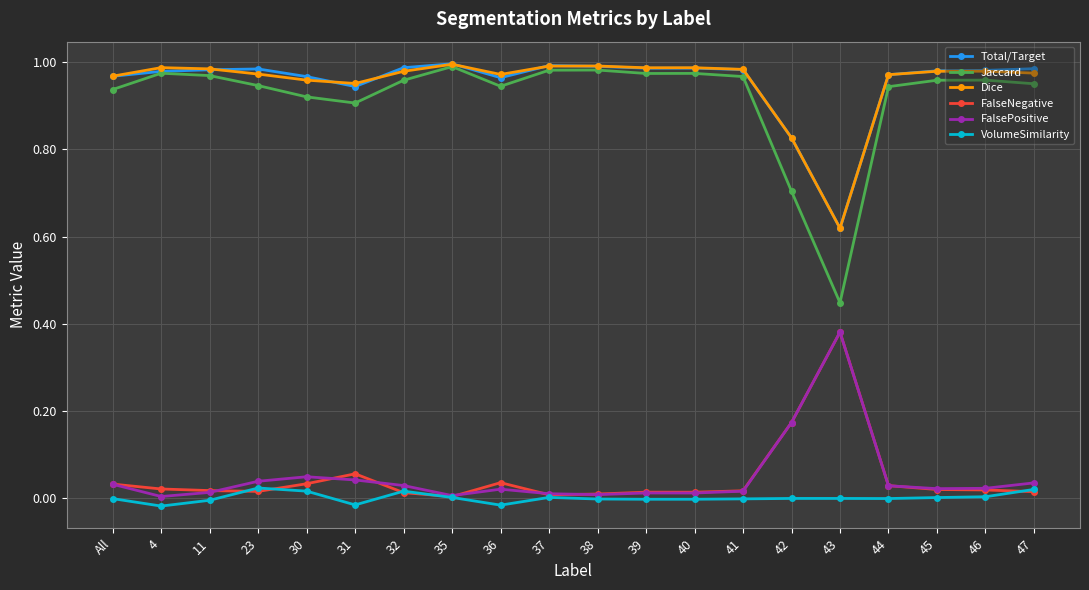

Which series has the largest range (max minus min)?

Jaccard